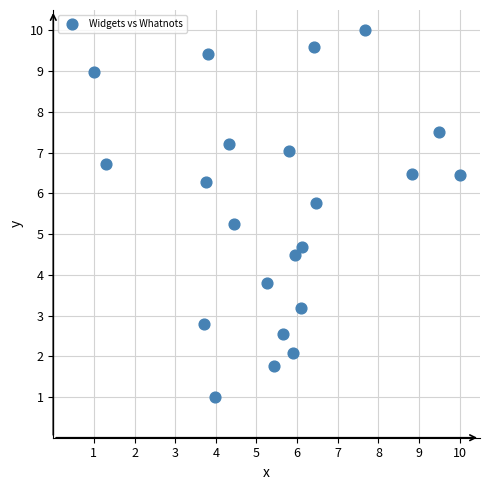

What is the range of Y values (max minus min)?

9.0